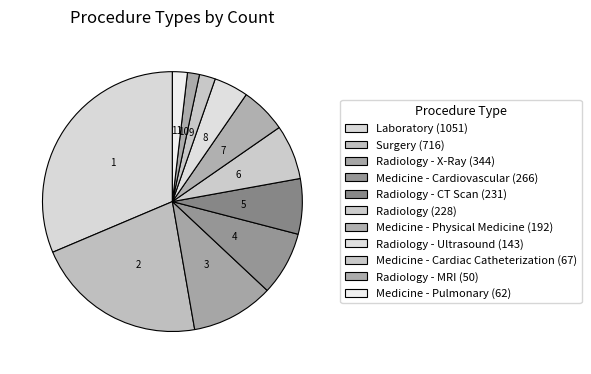

How many segments does this pie chart have?

11